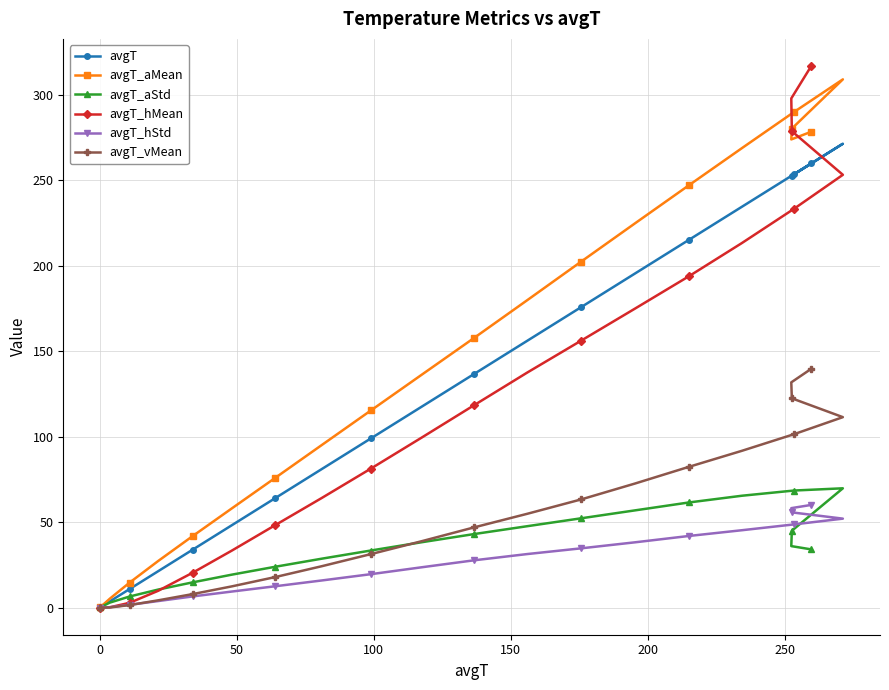

How many times do avgT_aStd and avgT_hStd cross each other?

1